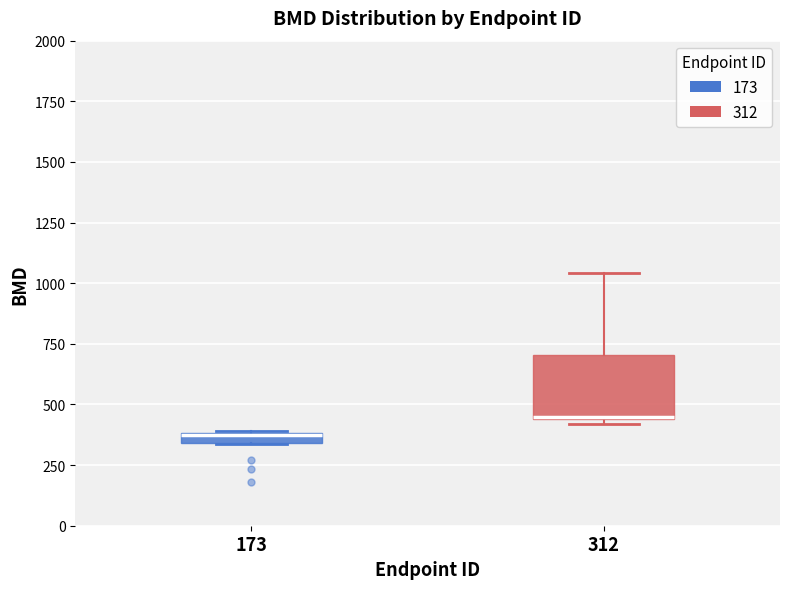

Comparing the boxes themselves (not the whiskers), which one is the tallest?

312